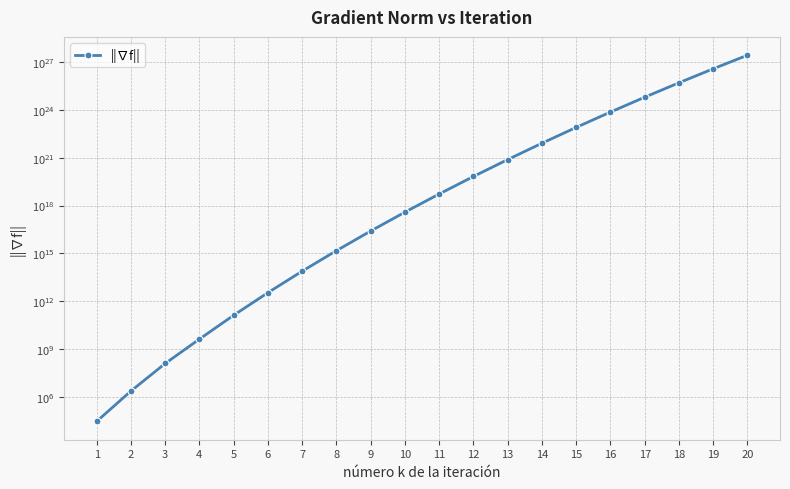

At which label does the data first exceed 5272569746078566400?

12